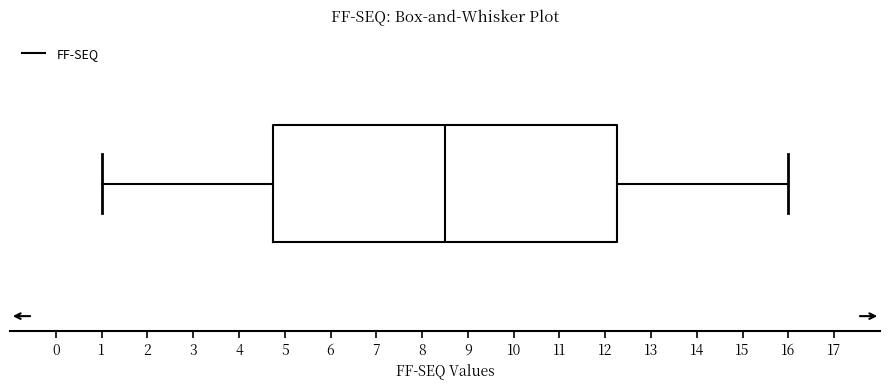

Transcribe this box plot: give where the median line is, the range the box spans, and where the two whiskers end, as read against the x-axis. The values are not printed on the chart, so give them approximately, as read against the axis.

median 8.5, box 4.8 to 12.3, whiskers 1.0 to 16.0